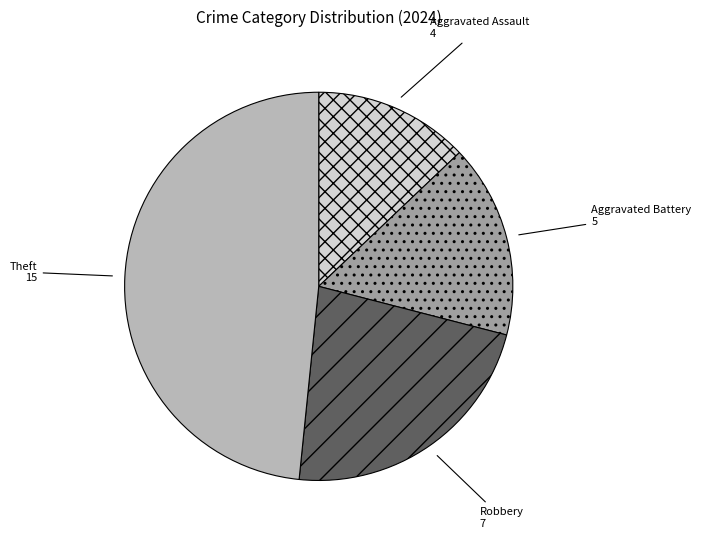

Which has a higher value, Aggravated Battery or Robbery?

Robbery